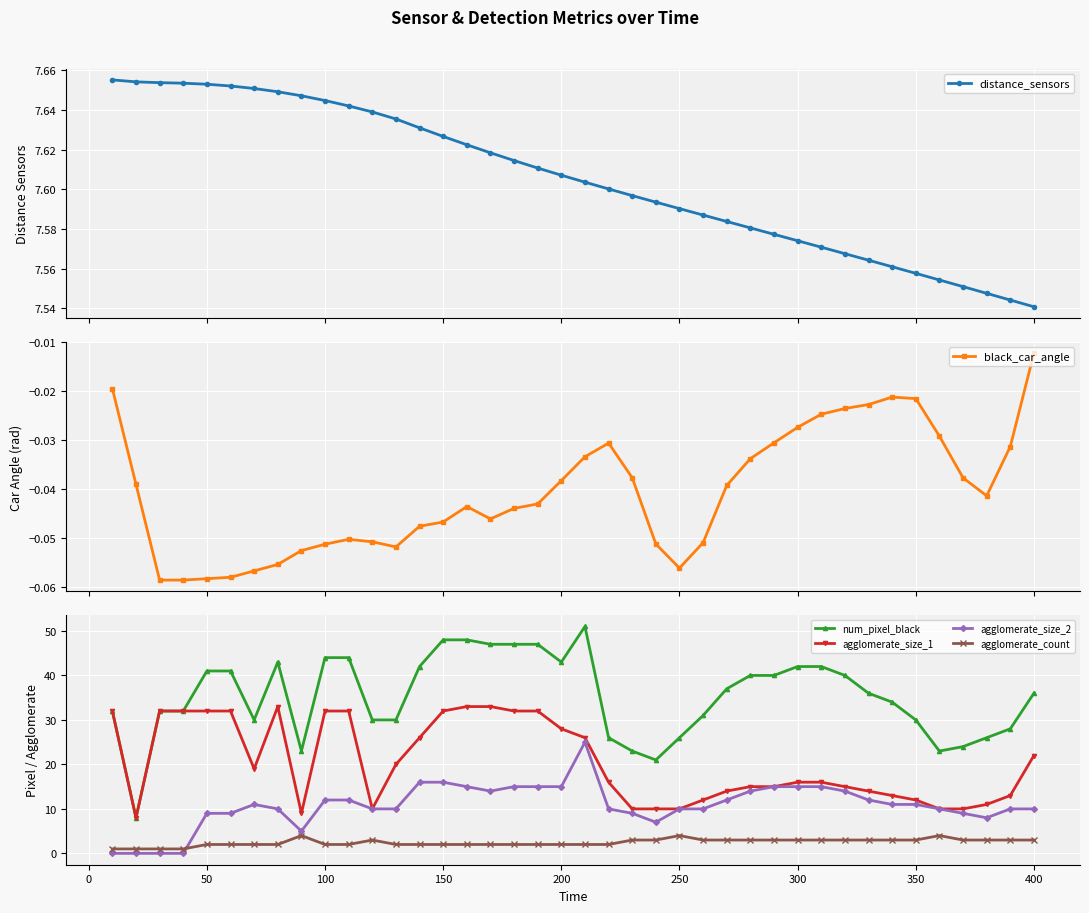

Which series ends up on top after the final intersection of agglomerate_count and agglomerate_size_2?

agglomerate_size_2